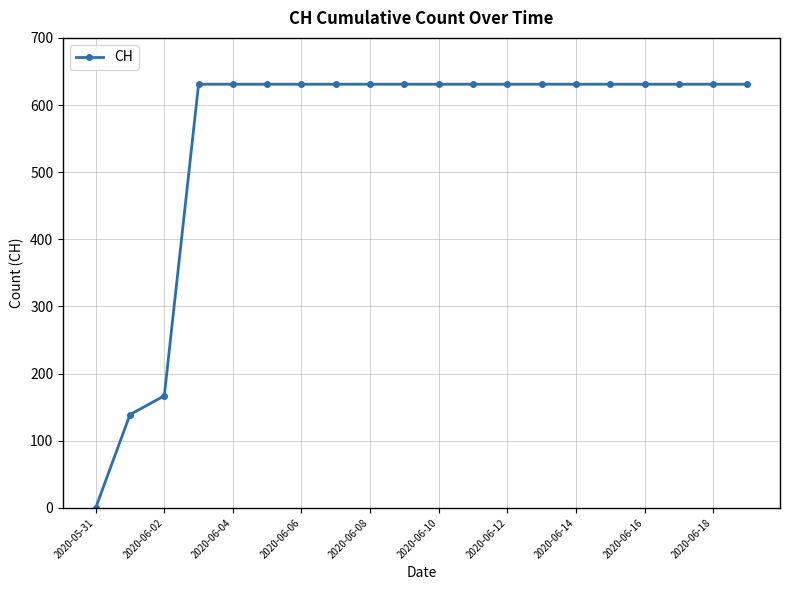

Reading left to right, list all the values displayed in this chart.

0	139	167	631	631	631	631	631	631	631	631	631	631	631	631	631	631	631	631	631